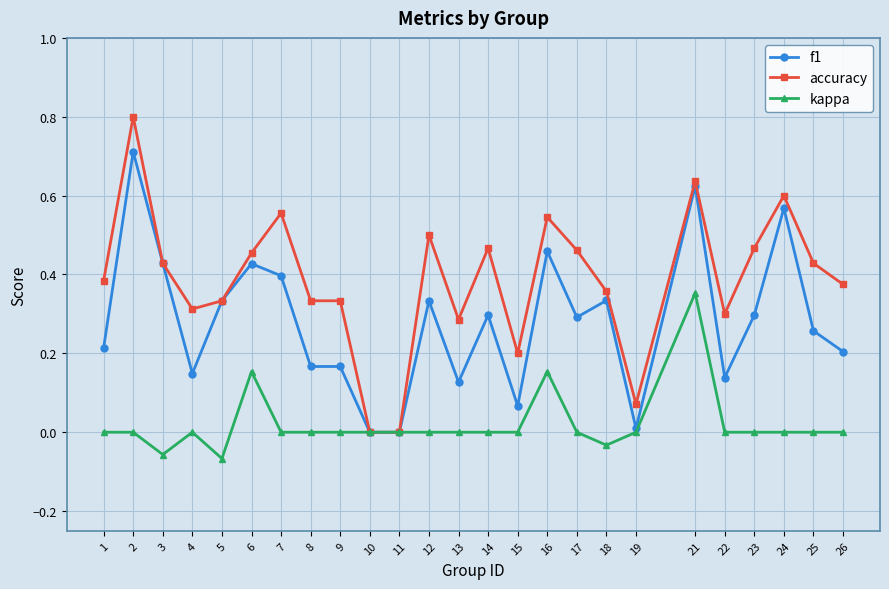

Between 1 and 12, which series saw the biggest shift?

f1